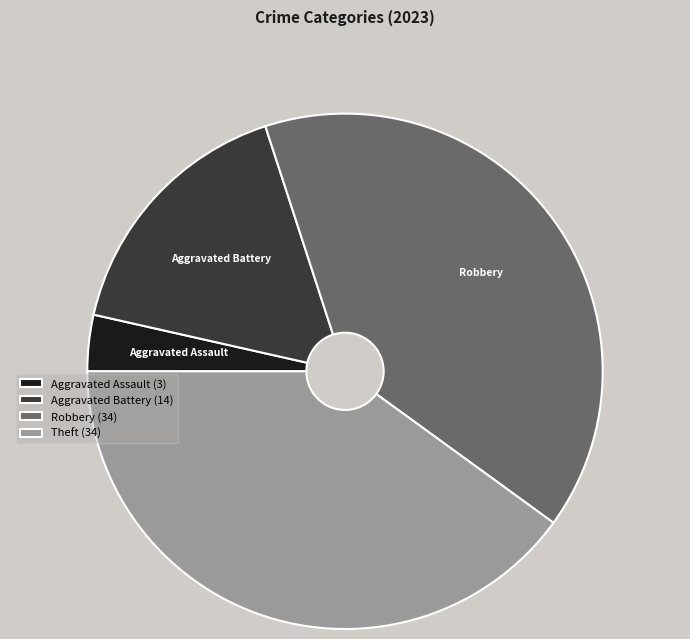

How many slices are in this pie chart?

4